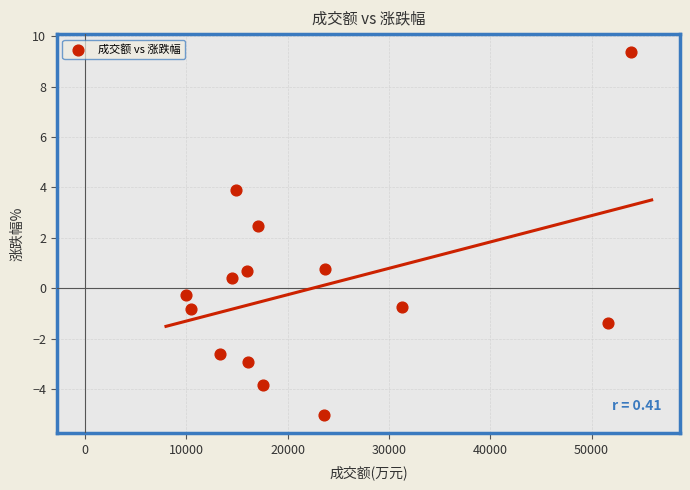

What Y value in the scatter plot is closest to 2?

2.5